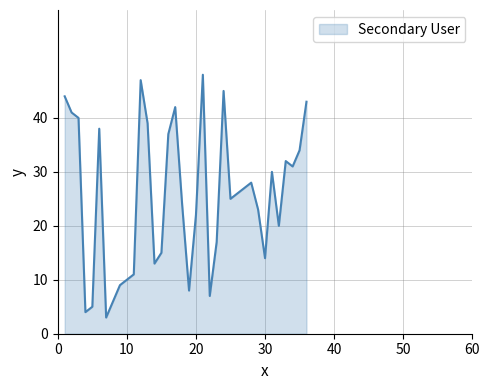

How many interior local valleys (lower than both neighbors) does the data have?

9